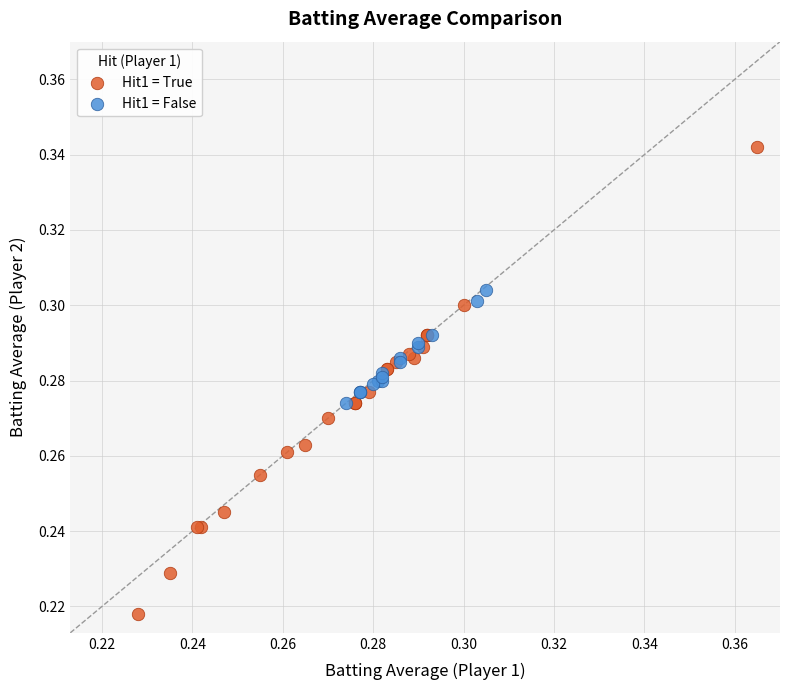

Which series reaches the maximum Y coordinate?

Hit1 = True